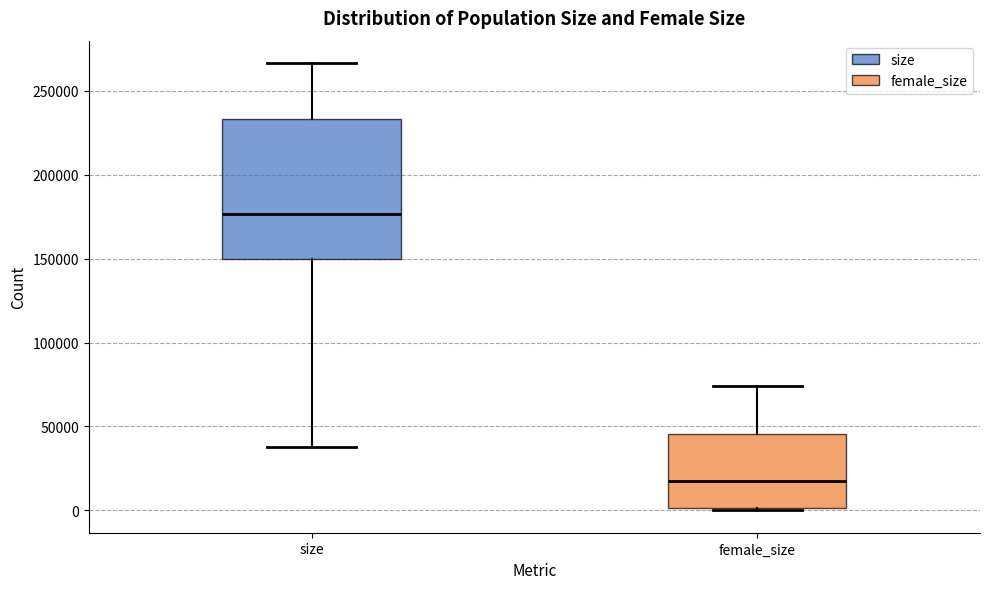

Which box is the tallest, from its lower edge to its upper edge?

size